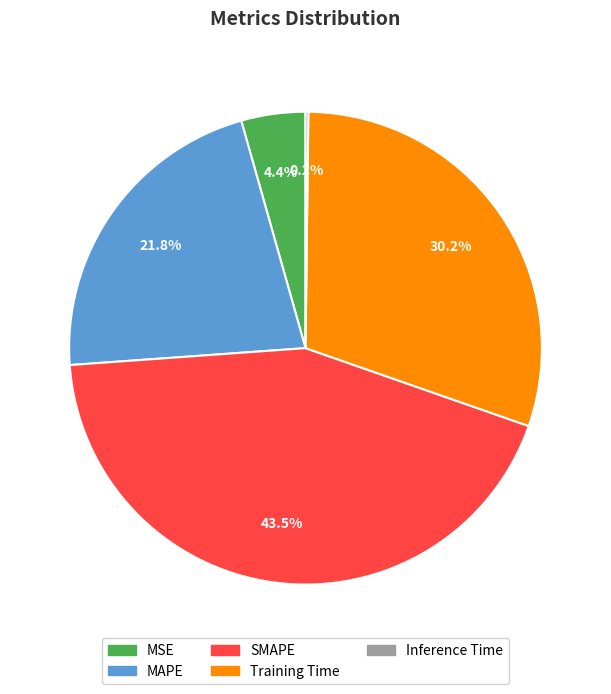

How much of the chart is everything except MAPE?

78.2%